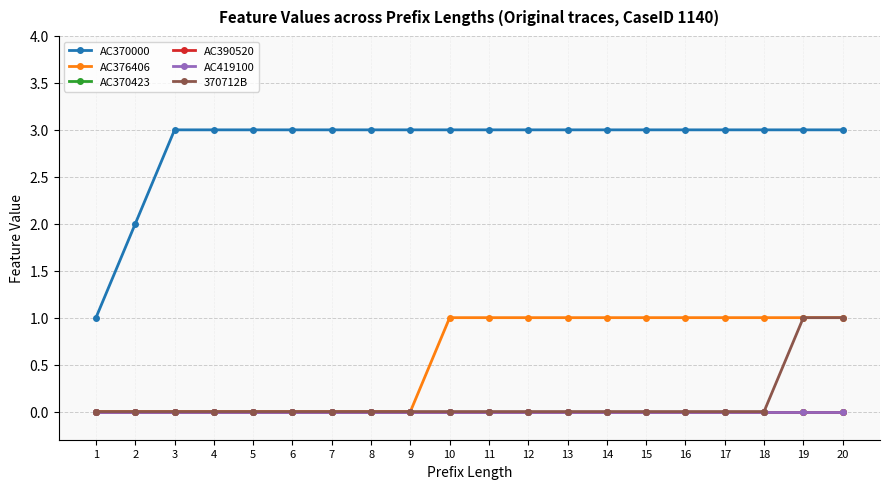

True or false: AC419100 and AC390520 intersect in this chart.

False